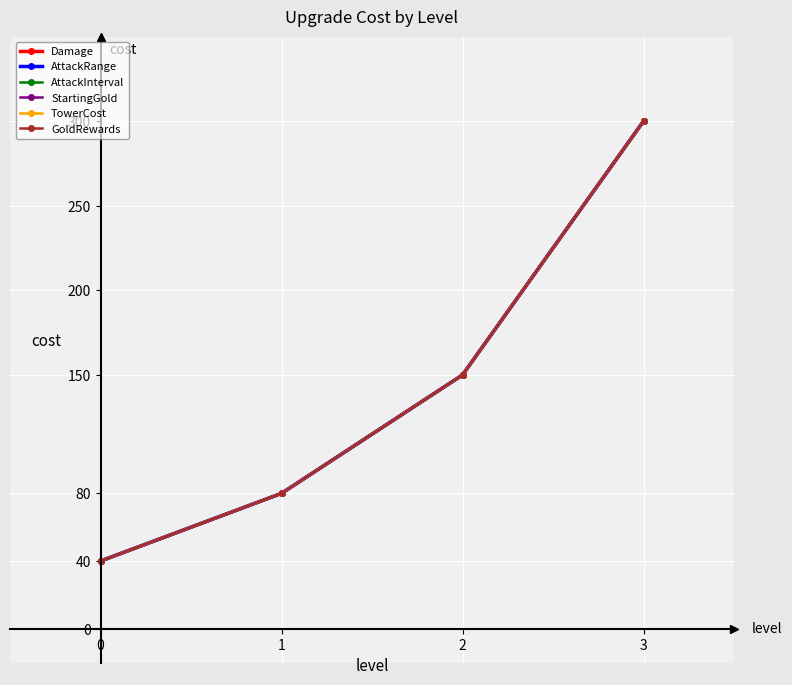

Does the chart have visible grid lines?

Yes